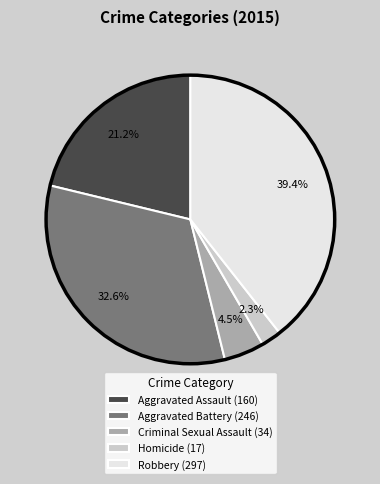

To the nearest percent, what portion does Robbery represent?

39%